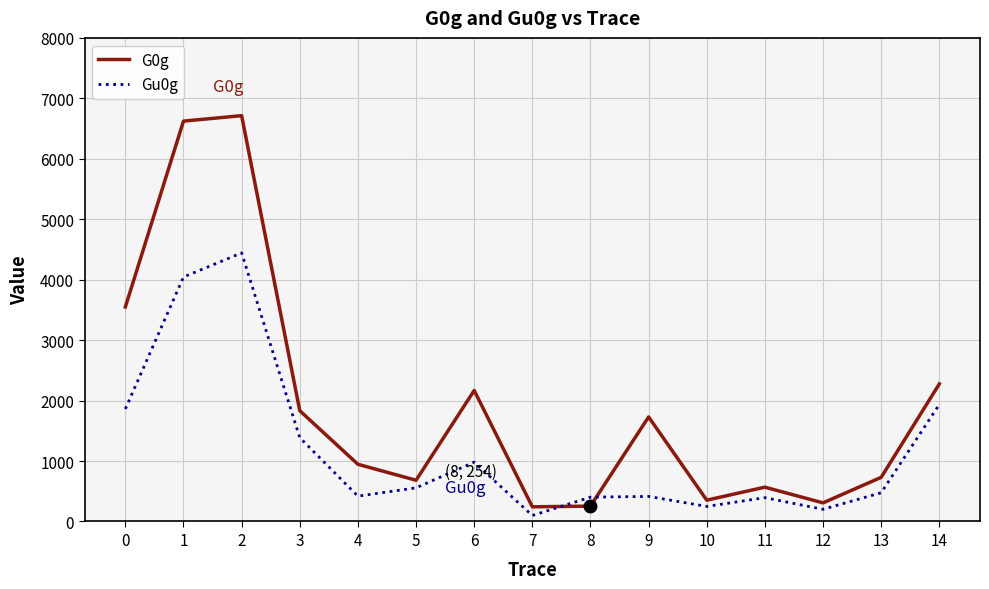

List the series in order of their overall mean, lowest first.

Gu0g, G0g